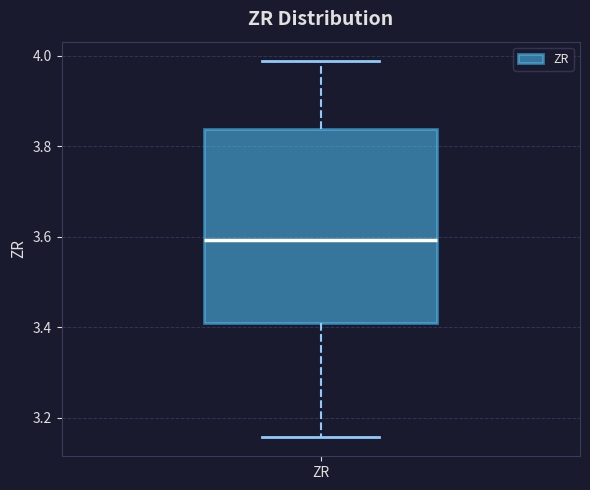

Where does the lower whisker of the box for ZR end on the y-axis? The values are not printed on the chart, so give them approximately, as read against the axis.

3.16